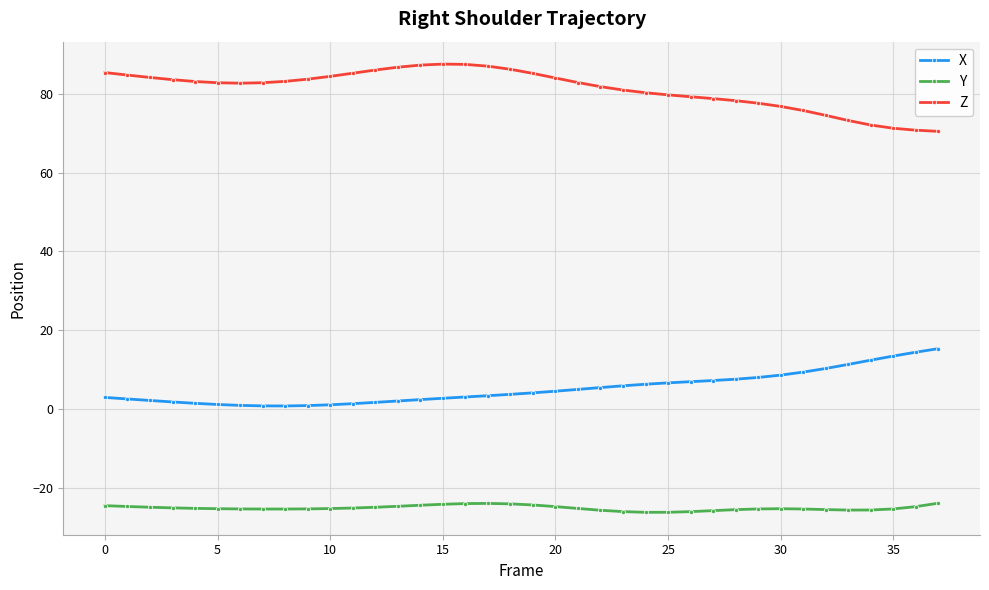

List the series in order of their overall mean, highest first.

Z, X, Y